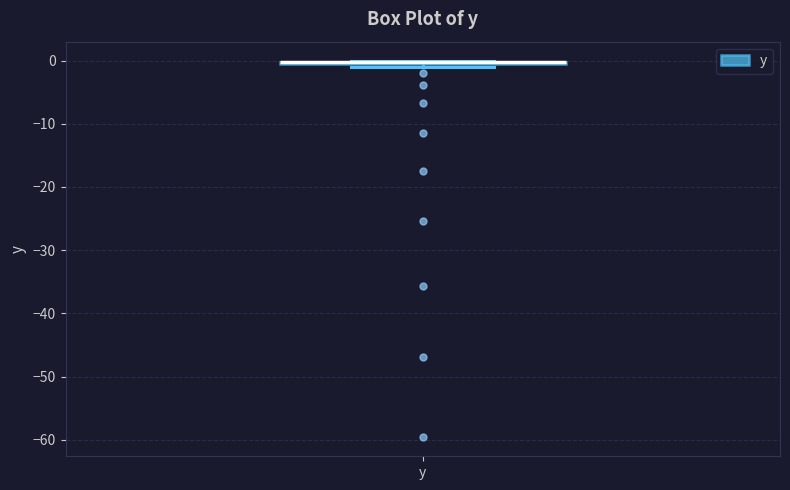

Where is the upper edge of the box for y on the y-axis? The values are not printed on the chart, so give them approximately, as read against the axis.

0